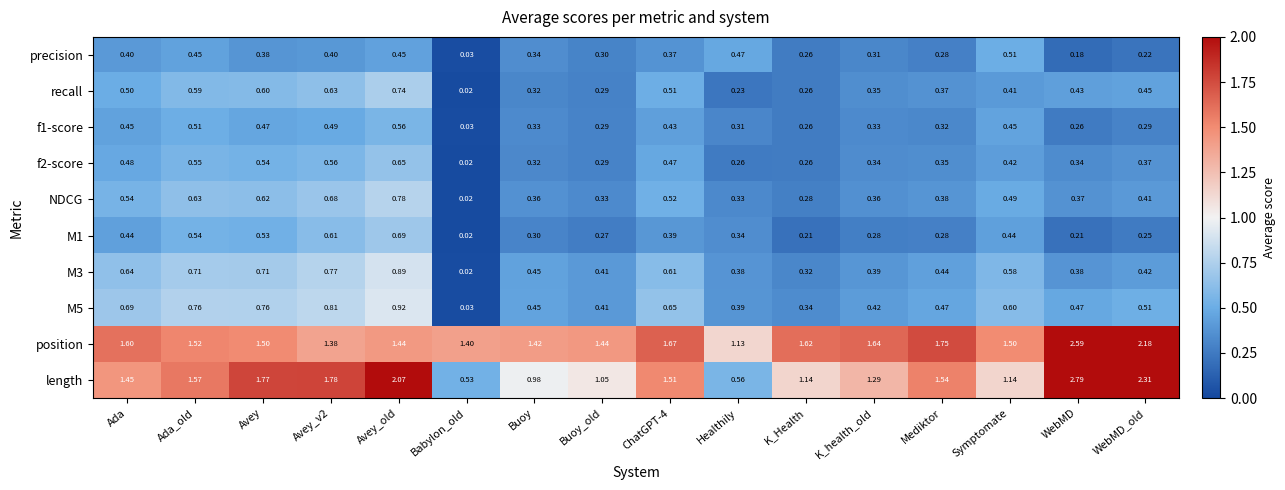

At which label is f2-score closest to 0?

Babylon_old